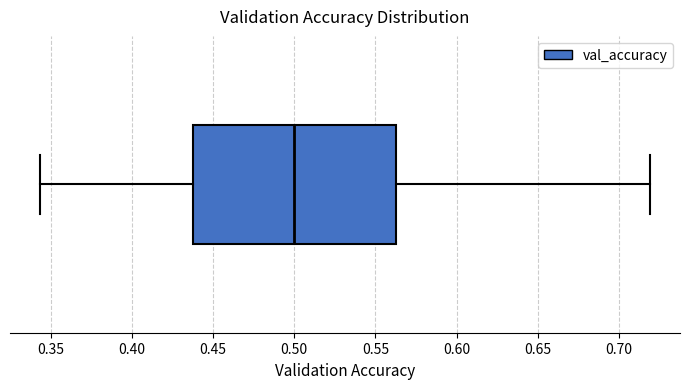

Where is the right edge of the box on the x-axis? The values are not printed on the chart, so give them approximately, as read against the axis.

0.565